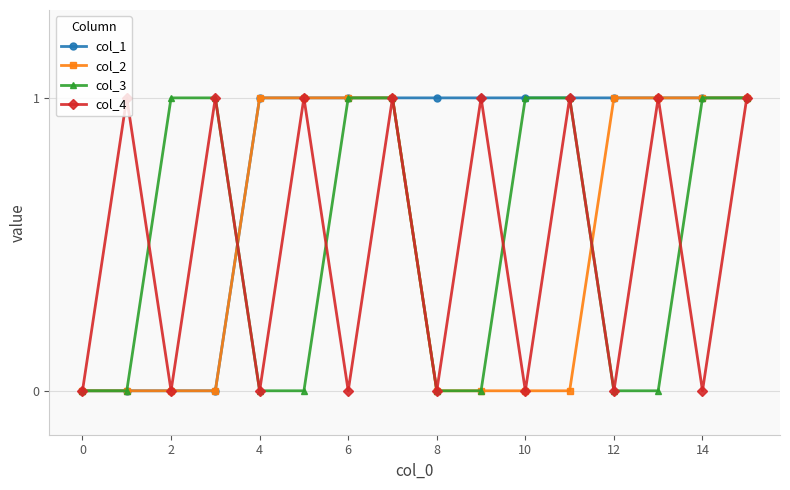

True or false: col_4 has more than 2 points higher than both neighbors.

True